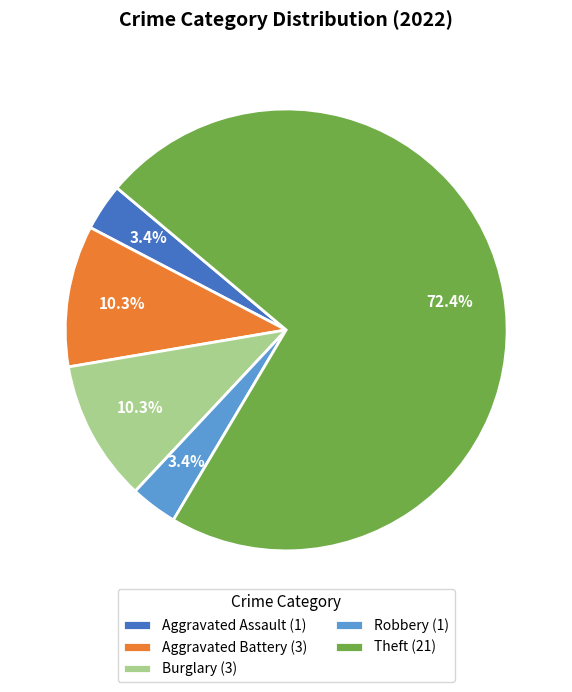

Which slice is the largest?

Theft (21)